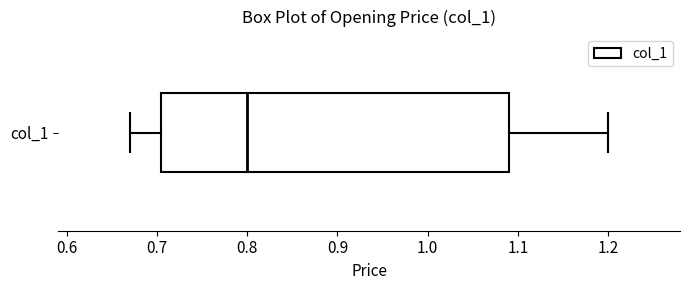

Read this box plot against the x-axis: the position of the median line, the range covered by the box, and the ends of both whiskers. The values are not printed on the chart, so give them approximately, as read against the axis.

median 0.80, box 0.71 to 1.09, whiskers 0.67 to 1.20